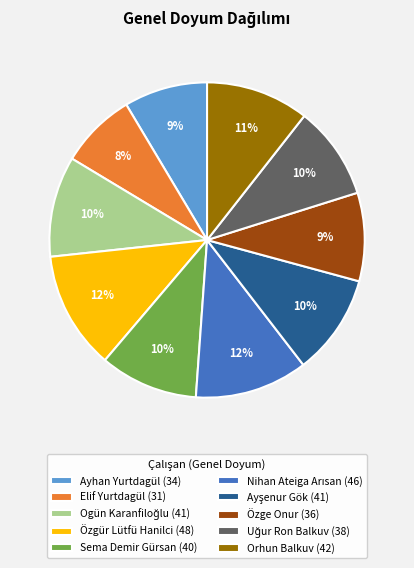

Does any single category account for the majority?

No